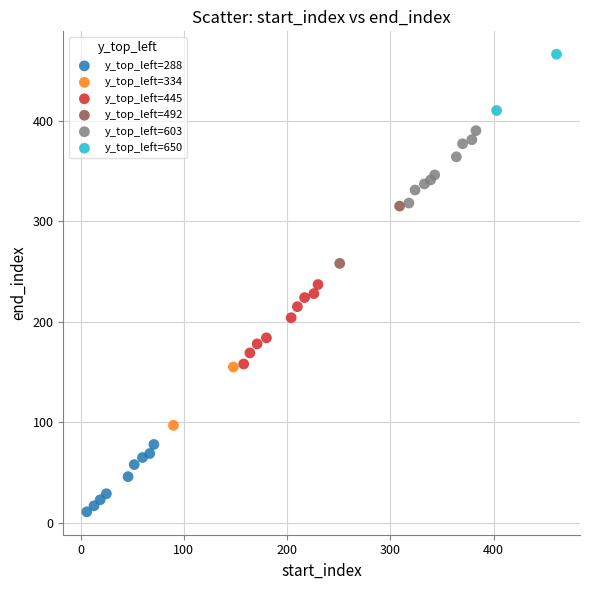

Which series has the widest spread of Y values?

y_top_left=445